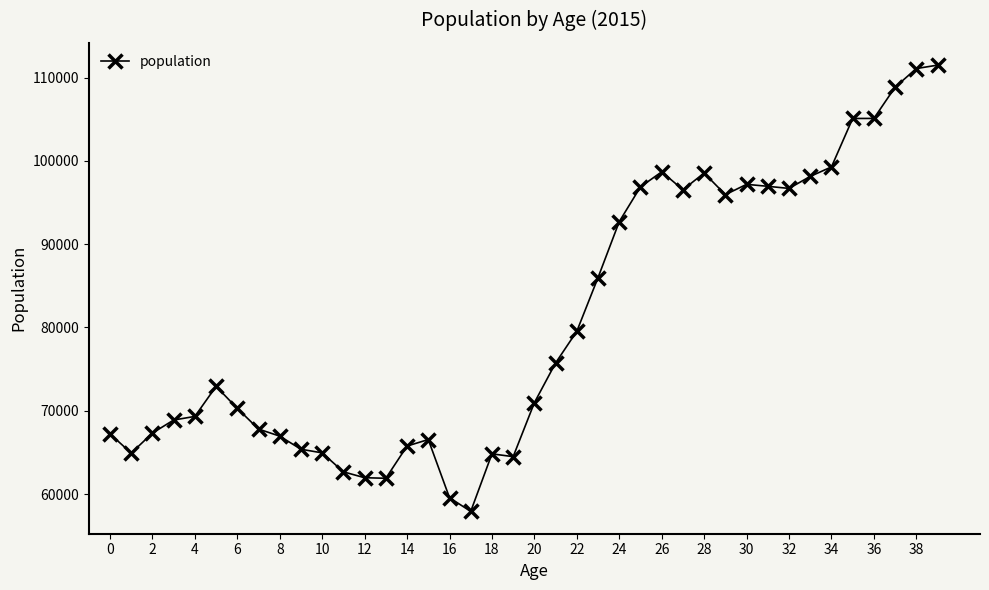

True or false: there are more than 1 points higher than both neighbors.

True